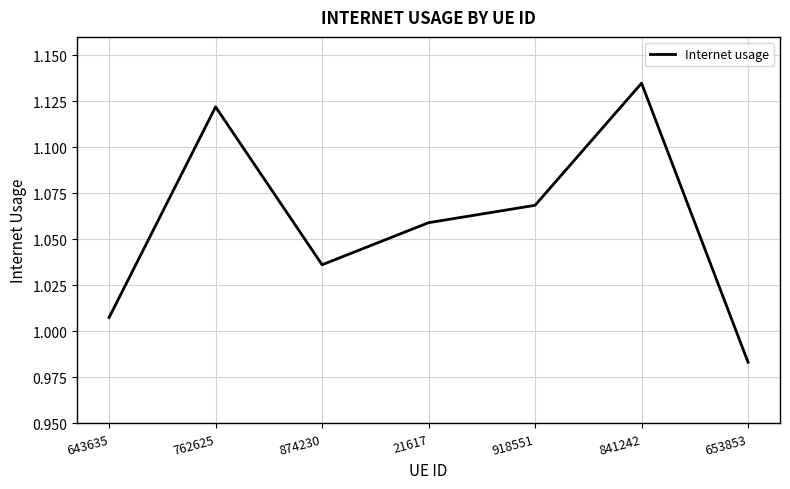

Does the chart have visible grid lines?

Yes